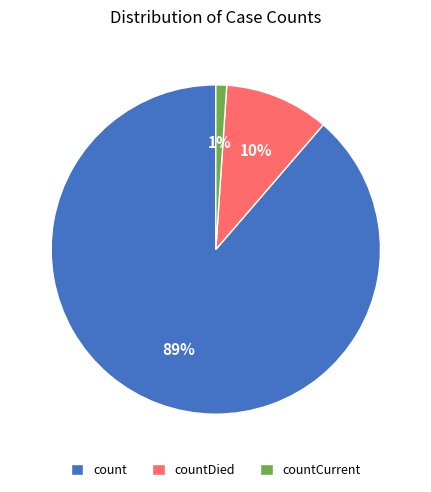

How many slices are in this pie chart?

3